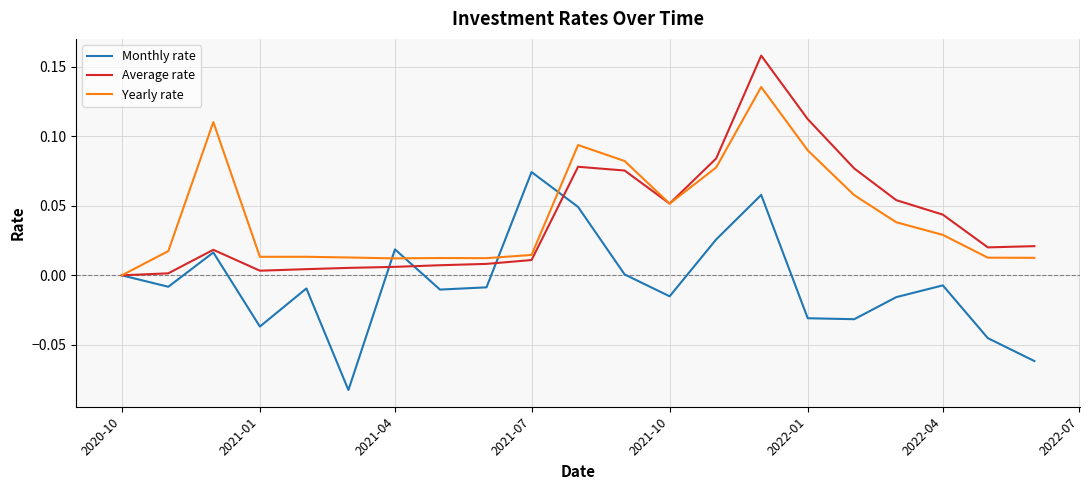

Rank the series by their maximum value, from lowest to highest.

Monthly rate, Yearly rate, Average rate